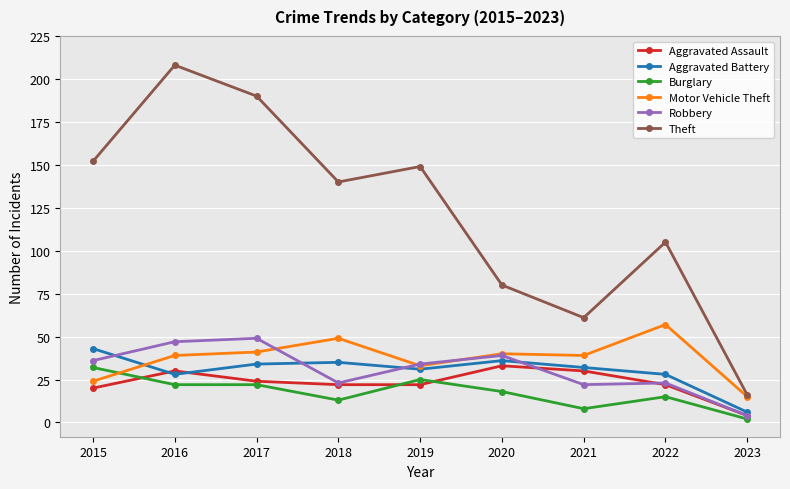

Read the Aggravated Battery value at 2017.

34